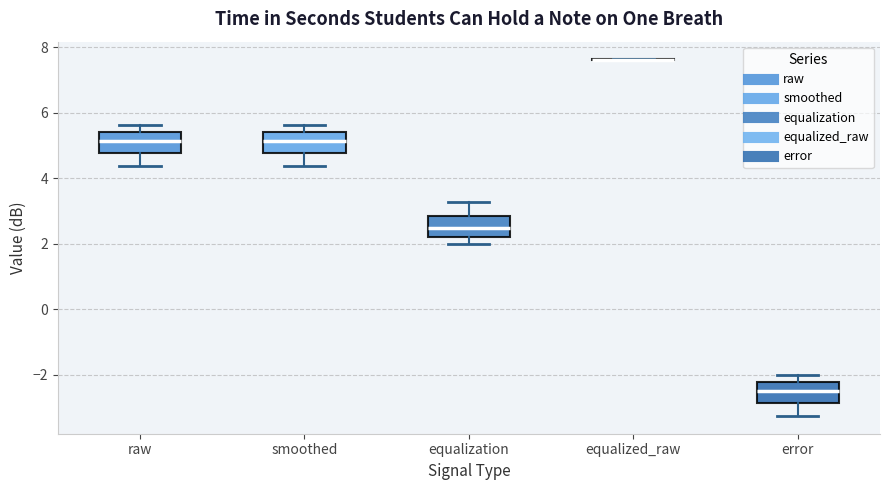

Reading left to right, transcribe this box plot: for each box, give where its median line is, the range the box spans, and where its two whiskers end, as read against the y-axis. The values are not printed on the chart, so give them approximately, as read against the axis.

raw: median 5.2, box 4.8 to 5.4, whiskers 4.4 to 5.6
smoothed: median 5.2, box 4.8 to 5.4, whiskers 4.4 to 5.6
equalization: median 2.4, box 2.2 to 2.8, whiskers 2.0 to 3.2
equalized_raw: box collapsed to a line at 7.6, whiskers 7.6 to 7.6
error: median -2.4, box -2.8 to -2.2, whiskers -3.2 to -2.0